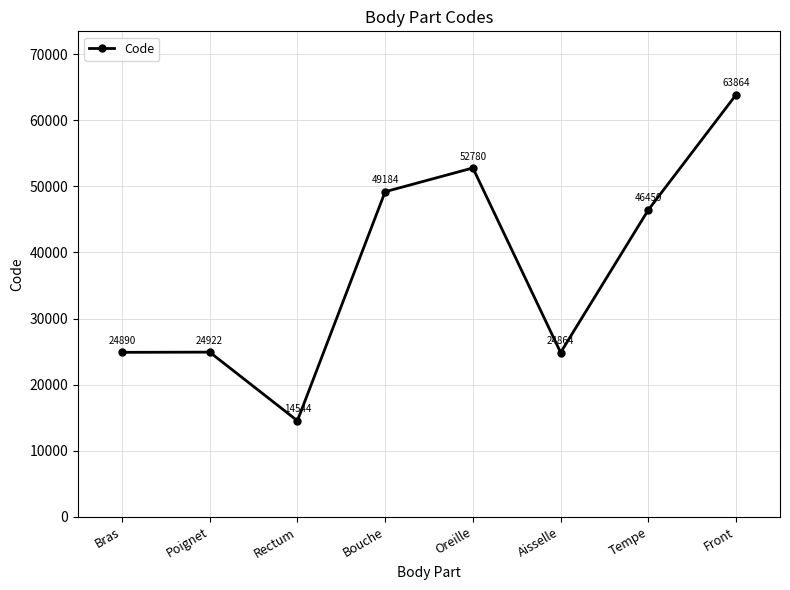

Rank the categories by value from highest to lowest.

Front, Oreille, Bouche, Tempe, Poignet, Bras, Aisselle, Rectum